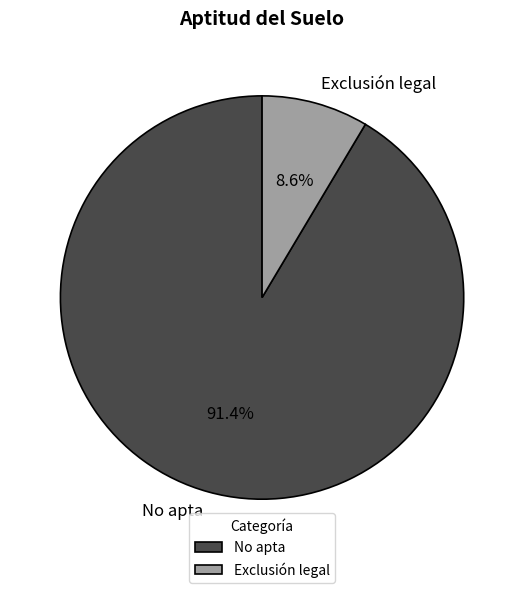

What percentage is NOT represented by Exclusión legal?

91.4%